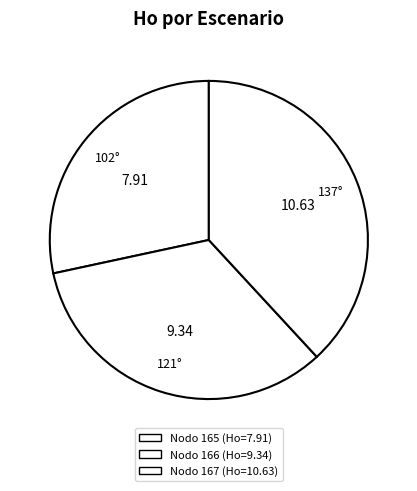

Count the number of slices in the pie.

3